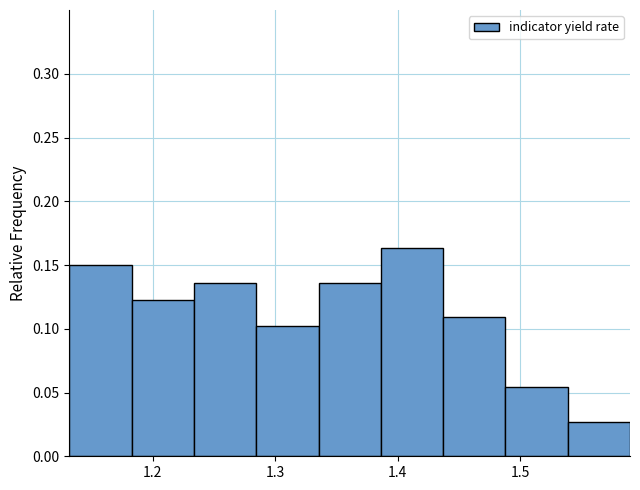

How tall is the bar that spans 1.54 to 1.59 on the x-axis? Neither the bar edges nor the heights are printed on the chart, so give them approximately, as read against the axes.

0.025